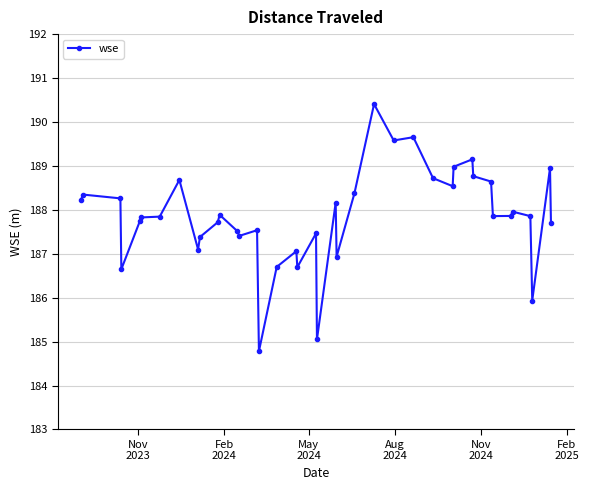

What is the greatest value displayed?

190.4